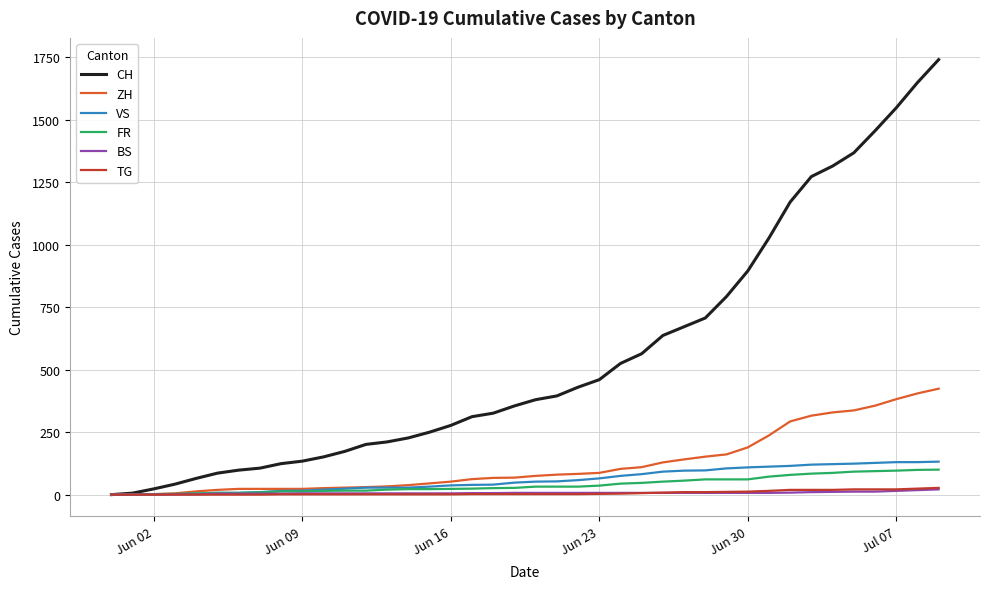

What is the highest value of the CH series?

1741